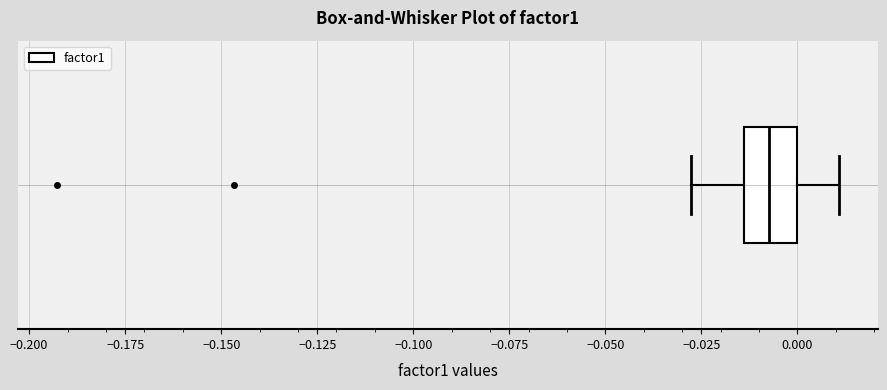

Transcribe this box plot: give where the median line is, the range the box spans, and where the two whiskers end, as read against the x-axis. The values are not printed on the chart, so give them approximately, as read against the axis.

median -0.005, box -0.015 to 0.000, whiskers -0.030 to 0.010